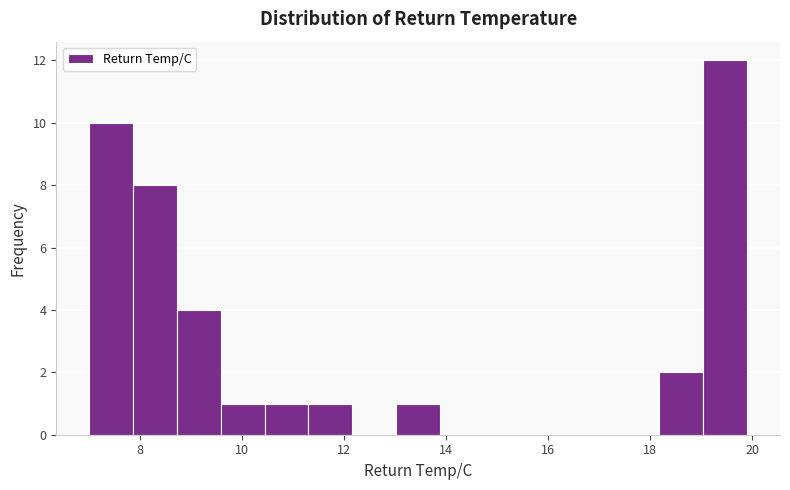

Reading left to right, transcribe this chart: for each bar, give the range it covers on the x-axis and its height. Neither the bar edges nor the heights are printed on the chart, so give them approximately, as read against the axes.

7.0 to 7.8: 10
7.8 to 8.8: 8
8.8 to 9.6: 4
9.6 to 10.4: 1
10.4 to 11.2: 1
11.2 to 12.2: 1
12.2 to 13.0: 0
13.0 to 13.8: 1
13.8 to 14.8: 0
14.8 to 15.6: 0
15.6 to 16.4: 0
16.4 to 17.4: 0
17.4 to 18.2: 0
18.2 to 19.0: 2
19.0 to 19.8: 12